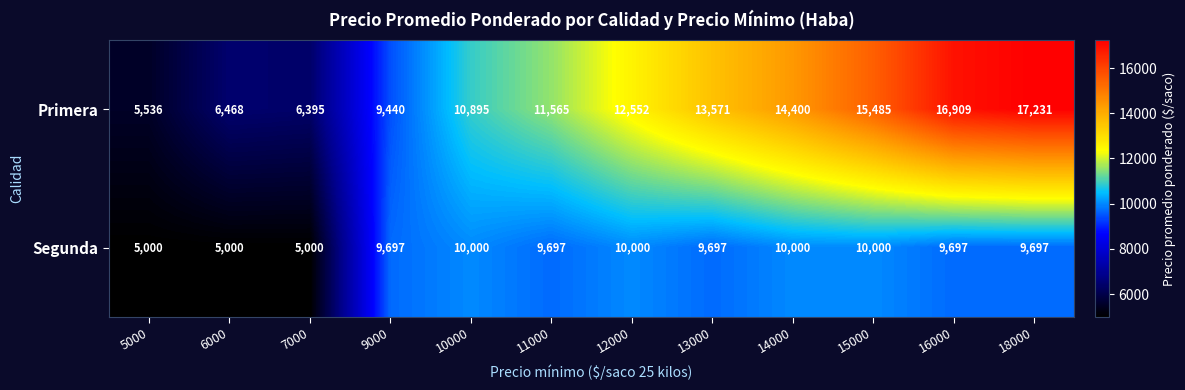

What value does the Segunda series have at 5000?

5000